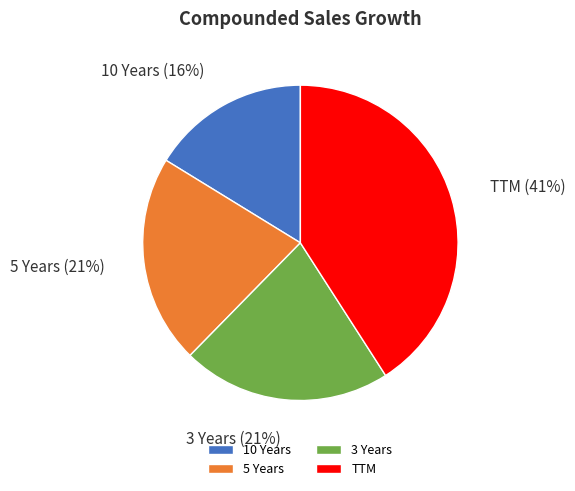

Does 3 Years account for over 50% of the chart?

No